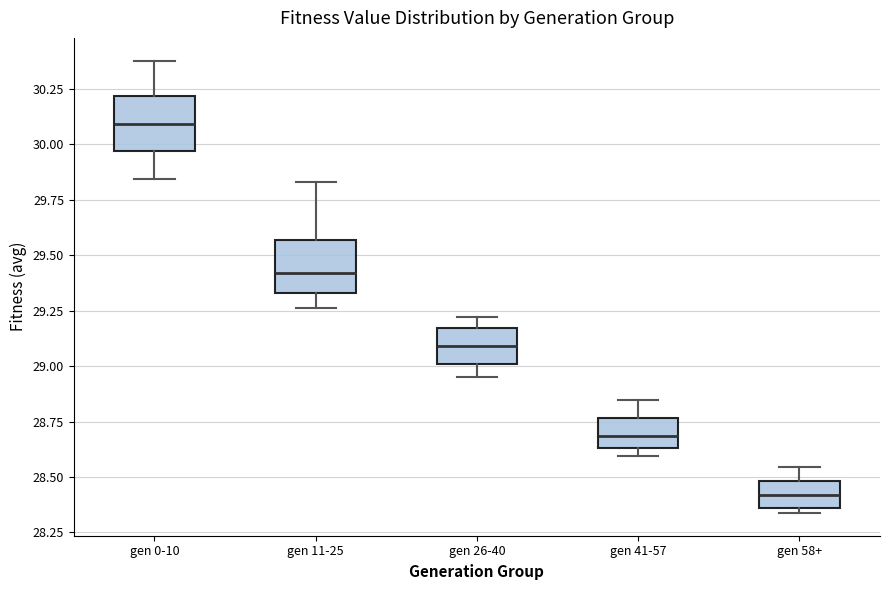

Reading left to right, transcribe this box plot: for each box, give where its median line is, the range the box spans, and where its two whiskers end, as read against the y-axis. The values are not printed on the chart, so give them approximately, as read against the axis.

gen 0-10: median 30.10, box 29.95 to 30.20, whiskers 29.85 to 30.40
gen 11-25: median 29.40, box 29.35 to 29.55, whiskers 29.25 to 29.85
gen 26-40: median 29.10, box 29.00 to 29.15, whiskers 28.95 to 29.20
gen 41-57: median 28.70, box 28.65 to 28.75, whiskers 28.60 to 28.85
gen 58+: median 28.40, box 28.35 to 28.50, whiskers 28.35 (just below the box's lower edge) to 28.55